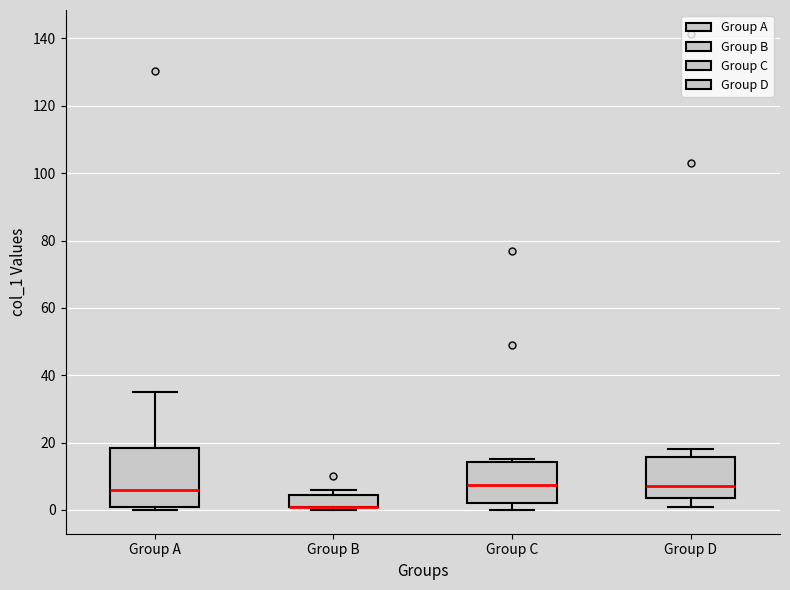

Reading left to right, transcribe this box plot: for each box, give where its median line is, the range the box spans, and where its two whiskers end, as read against the y-axis. The values are not printed on the chart, so give them approximately, as read against the axis.

Group A: median 6, box 2 to 18, whiskers 0 to 34
Group B: median 2 (drawn on the box's lower edge), box 0 to 4, whiskers 0 (just below the box's lower edge) to 6
Group C: median 8, box 2 to 14, whiskers 0 to 16
Group D: median 6, box 4 to 16, whiskers 0 to 18